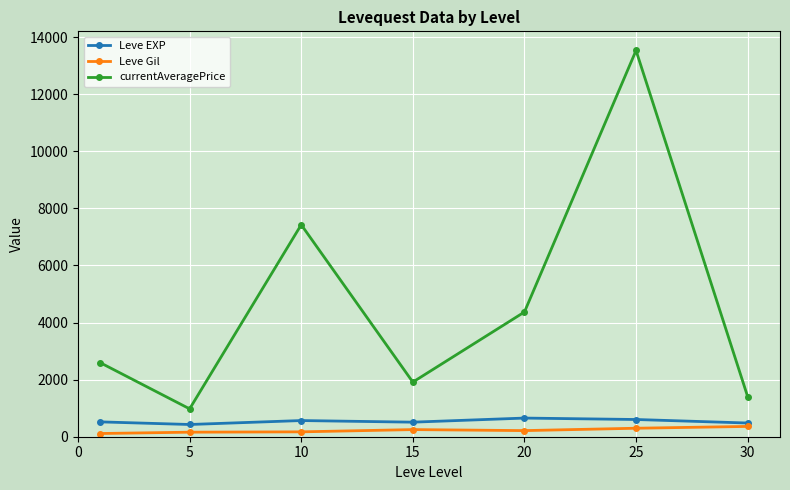

How many interior local valleys does the currentAveragePrice series have?

2